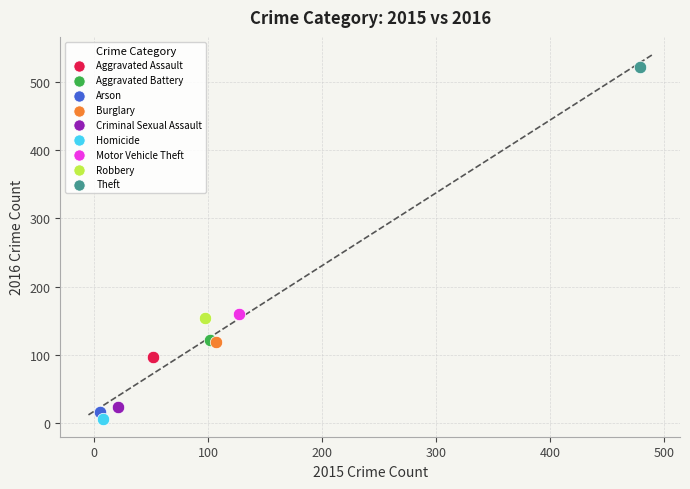

Which series reaches the minimum Y coordinate?

Homicide